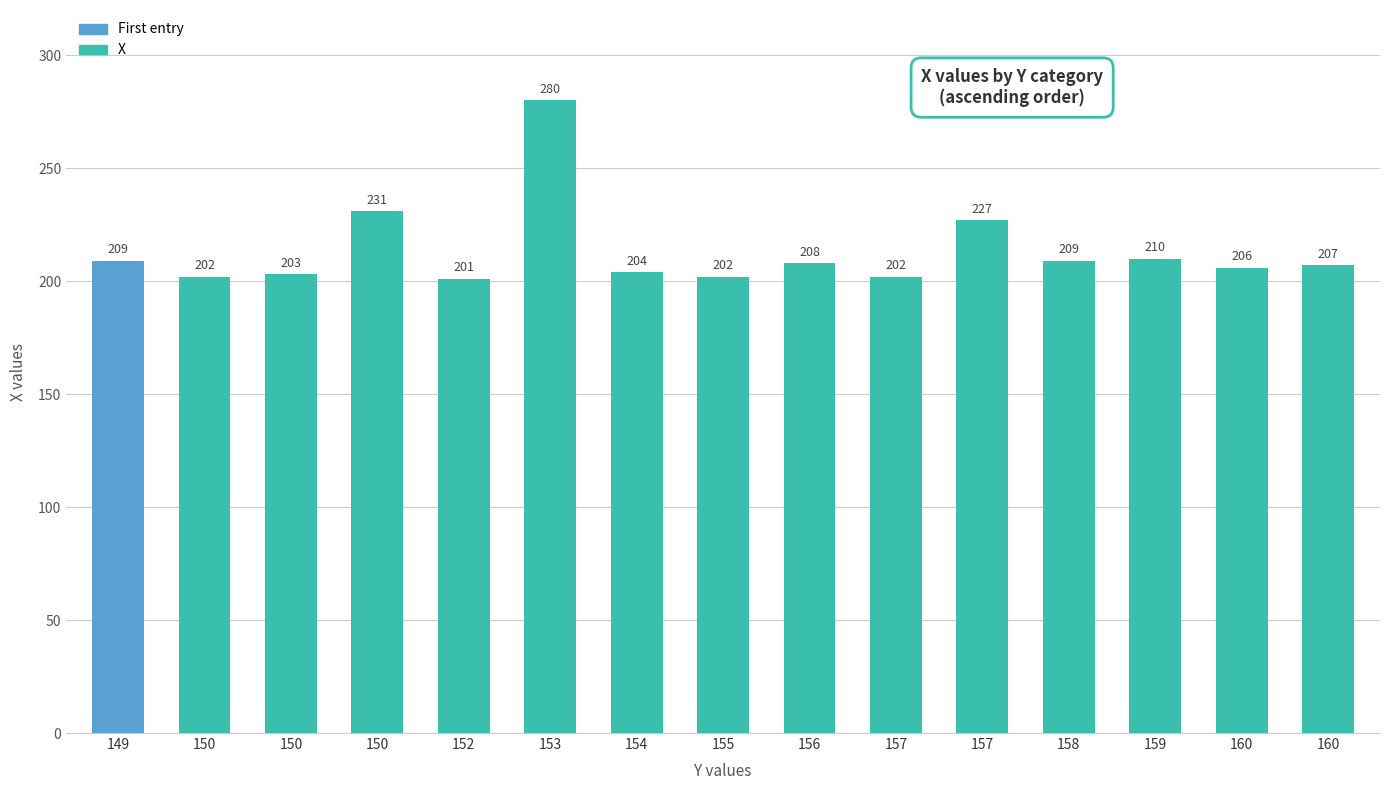

Which has a higher value, 157 or 158?

158